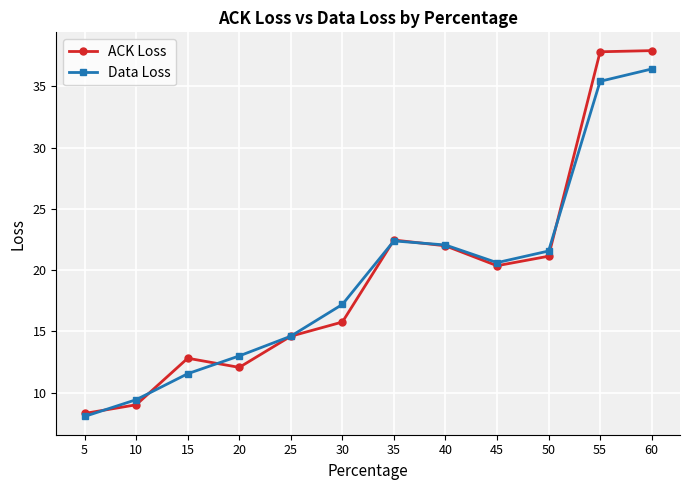

What is the difference between the Data Loss values at 20 and 50?

8.6